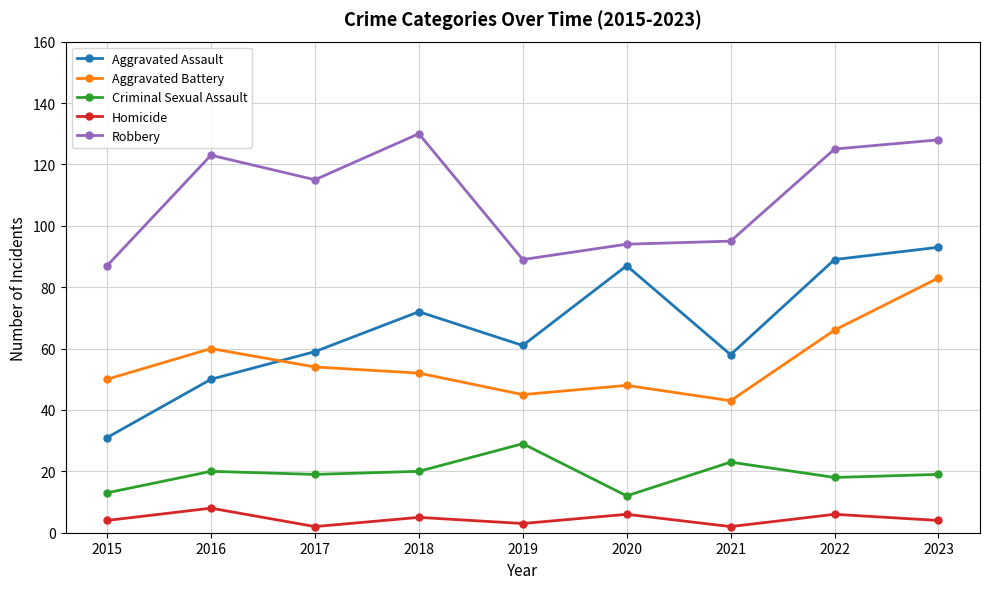

What is the value of the Aggravated Battery point at the 3rd from the left?

54